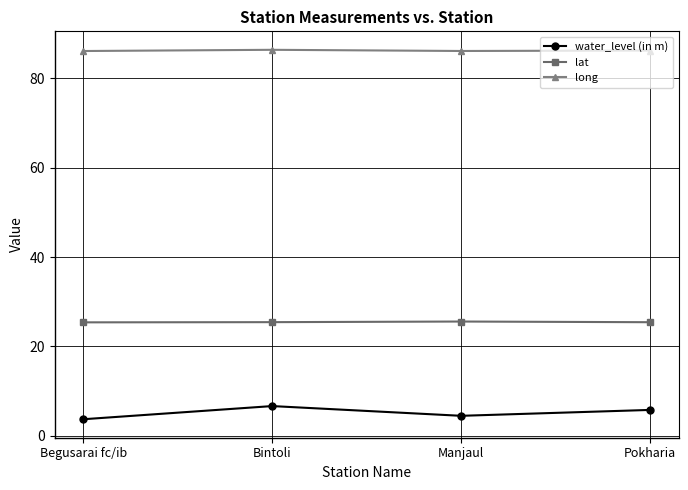

What is the label of the 2nd point from the left?

Bintoli